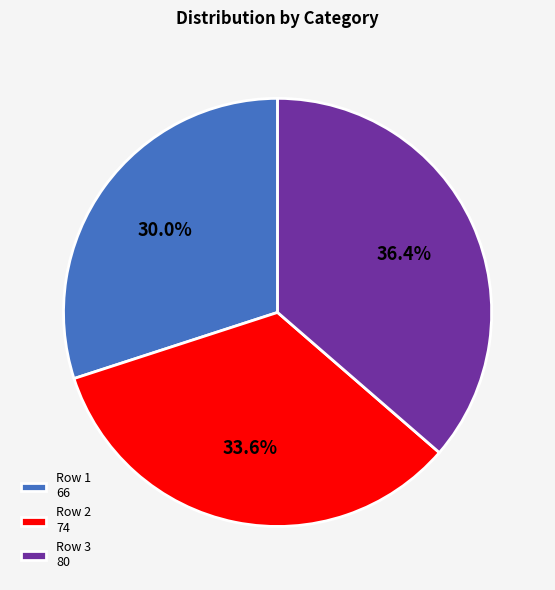

How many segments does this pie chart have?

3